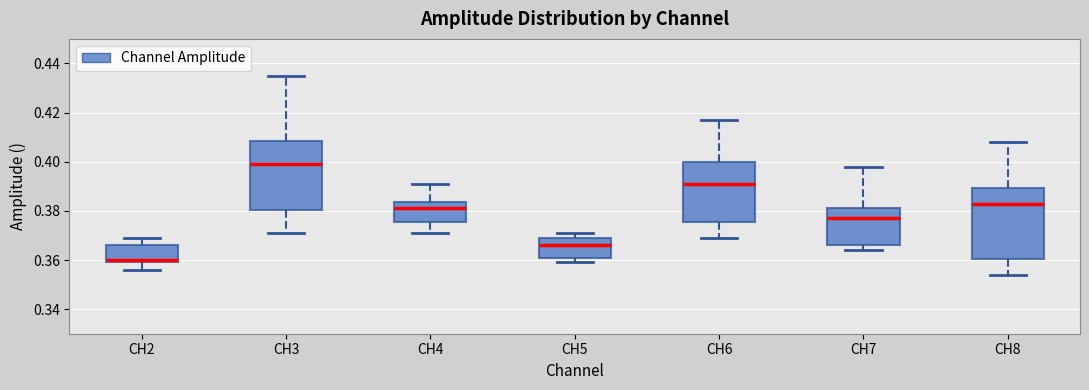

Reading left to right, transcribe this box plot: for each box, give where its median line is, the range the box spans, and where its two whiskers end, as read against the y-axis. The values are not printed on the chart, so give them approximately, as read against the axis.

CH2: median 0.360 (just above the box's lower edge), box 0.360 to 0.366, whiskers 0.356 to 0.370
CH3: median 0.400, box 0.380 to 0.408, whiskers 0.372 to 0.436
CH4: median 0.382, box 0.376 to 0.384, whiskers 0.372 to 0.392
CH5: median 0.366, box 0.362 to 0.370, whiskers 0.360 to 0.372
CH6: median 0.392, box 0.376 to 0.400, whiskers 0.370 to 0.418
CH7: median 0.378, box 0.366 to 0.382, whiskers 0.364 to 0.398
CH8: median 0.384, box 0.360 to 0.390, whiskers 0.354 to 0.408